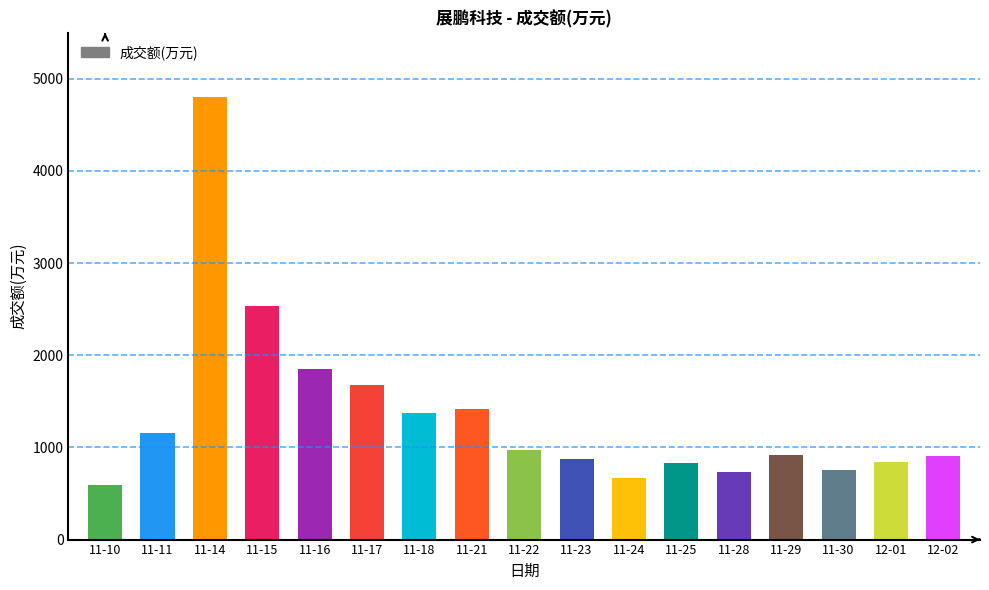

At which category does the chart reach its peak across all series?

11-14